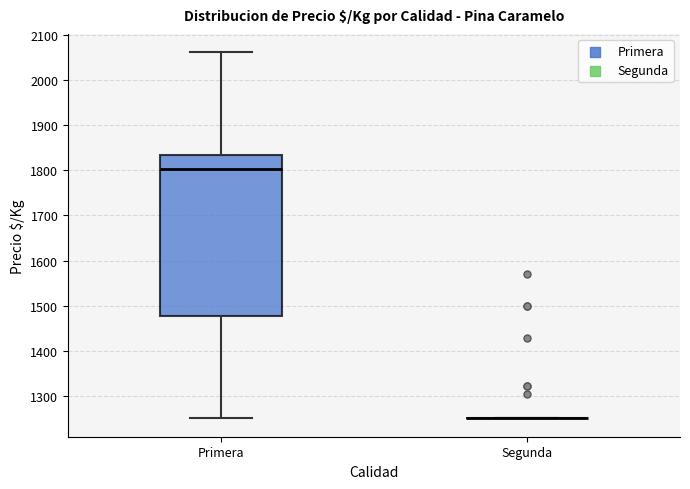

Reading left to right, read every box against the y-axis: the position of its median line, the range the box covers, and the ends of its whiskers. The values are not printed on the chart, so give them approximately, as read against the axis.

Primera: median 1800, box 1480 to 1830, whiskers 1250 to 2060
Segunda: box collapsed to a line at 1250, whiskers 1250 to 1250